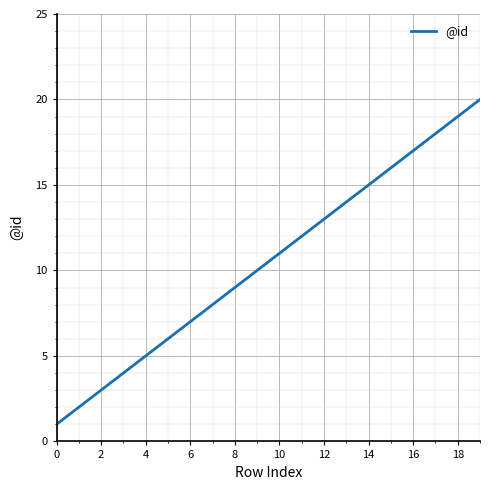

How many lines are shown in the chart?

1